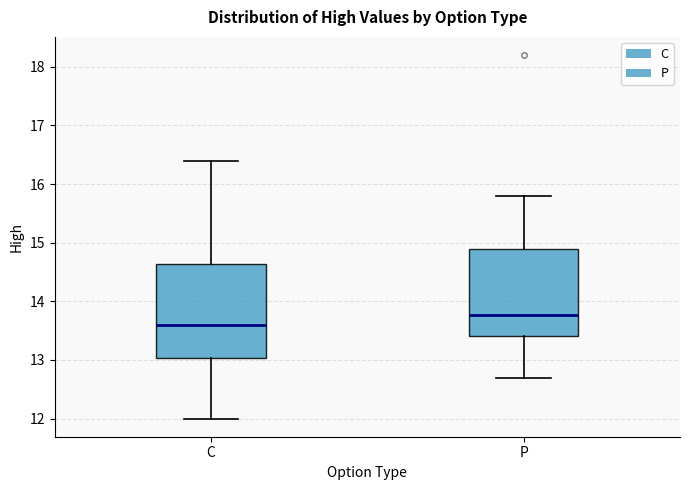

Where is the upper edge of the box for C on the y-axis? The values are not printed on the chart, so give them approximately, as read against the axis.

14.6